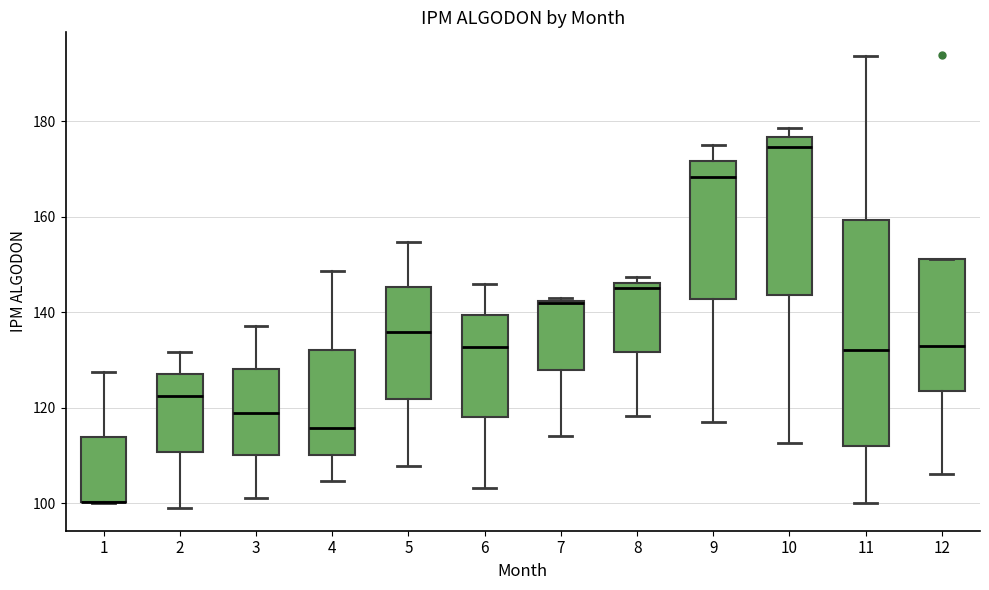

Where does the lower whisker of the box at x = 2 end on the y-axis? The values are not printed on the chart, so give them approximately, as read against the axis.

100